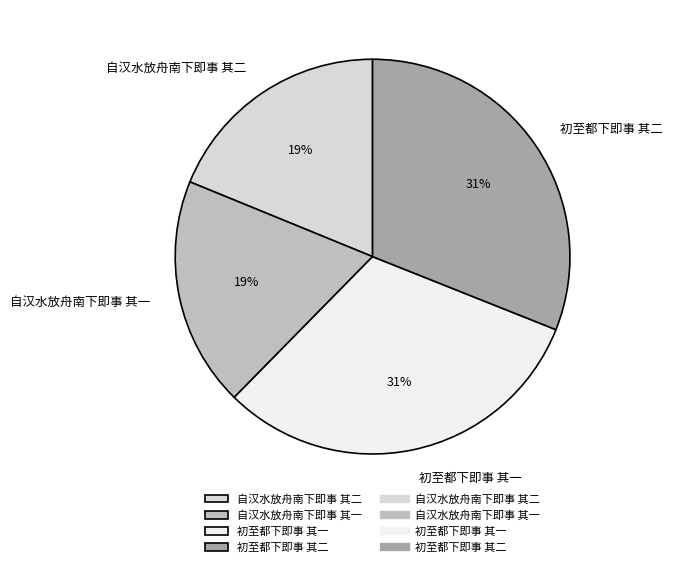

What percentage is the 初至都下即事 其二 slice, to the nearest percent?

31%